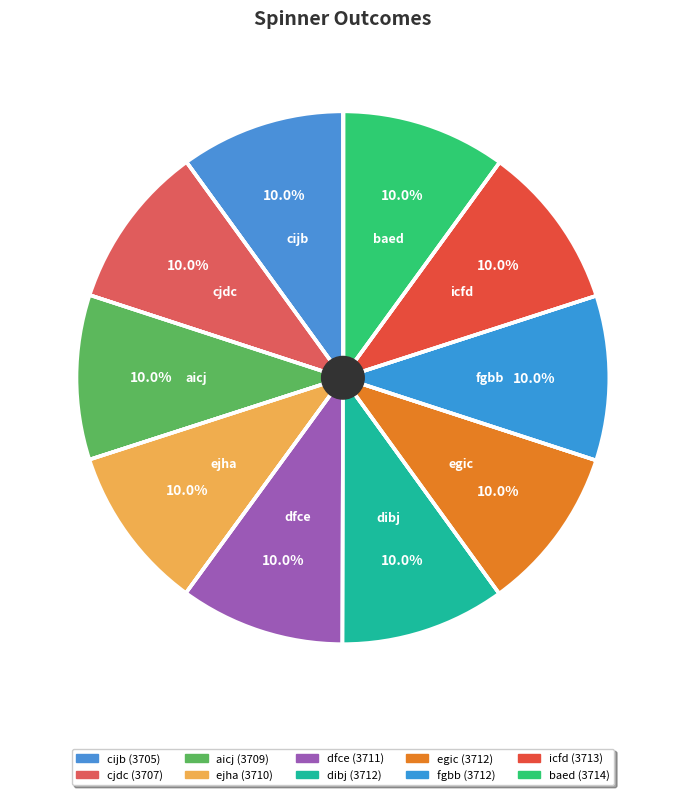

To the nearest percent, what percentage of the pie is fgbb?

10%